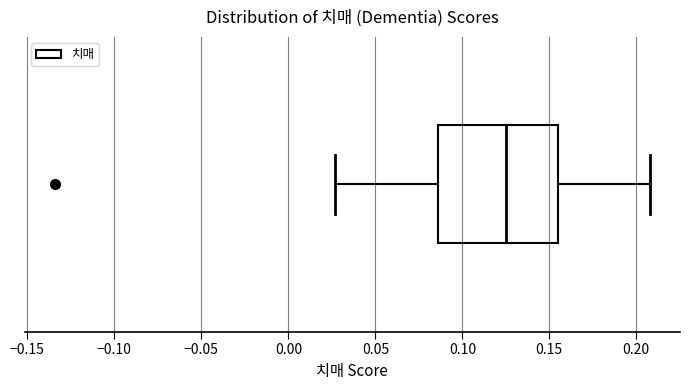

Read this box plot against the x-axis: the position of the median line, the range covered by the box, and the ends of both whiskers. The values are not printed on the chart, so give them approximately, as read against the axis.

median 0.125, box 0.085 to 0.155, whiskers 0.025 to 0.210